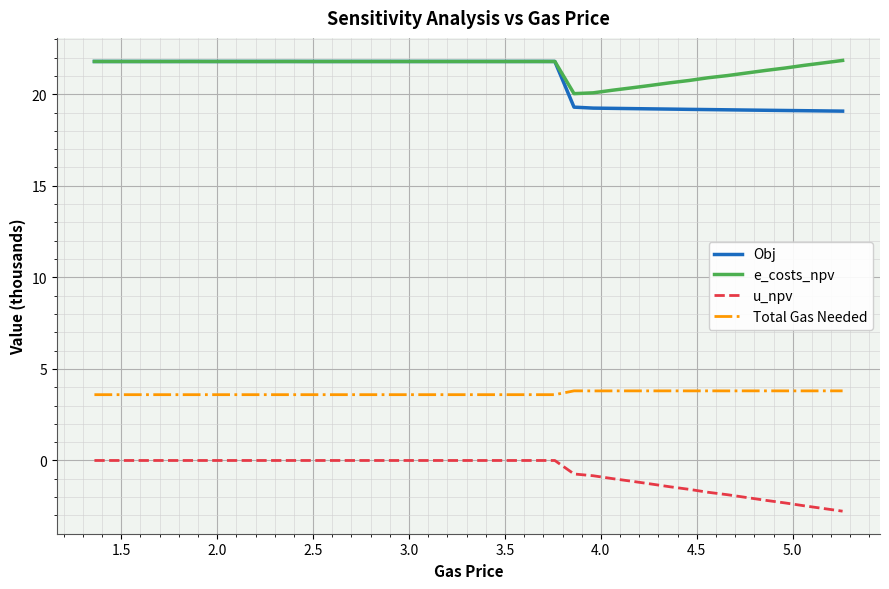

What is the average value of the u_npv series?

-0.6